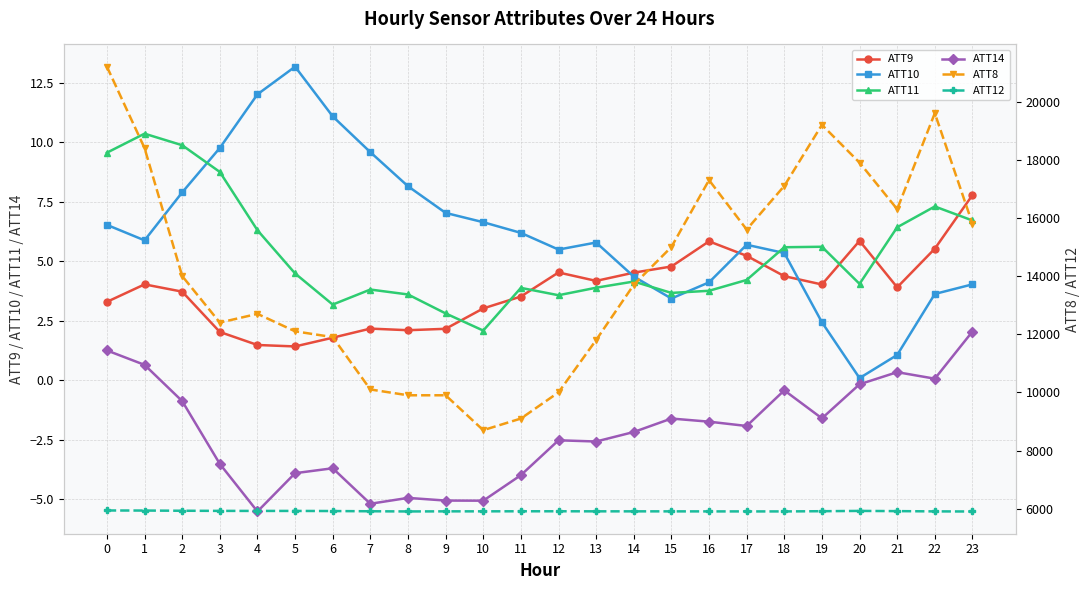

Which series ends up on top after the final intersection of ATT9 and ATT11?

ATT9